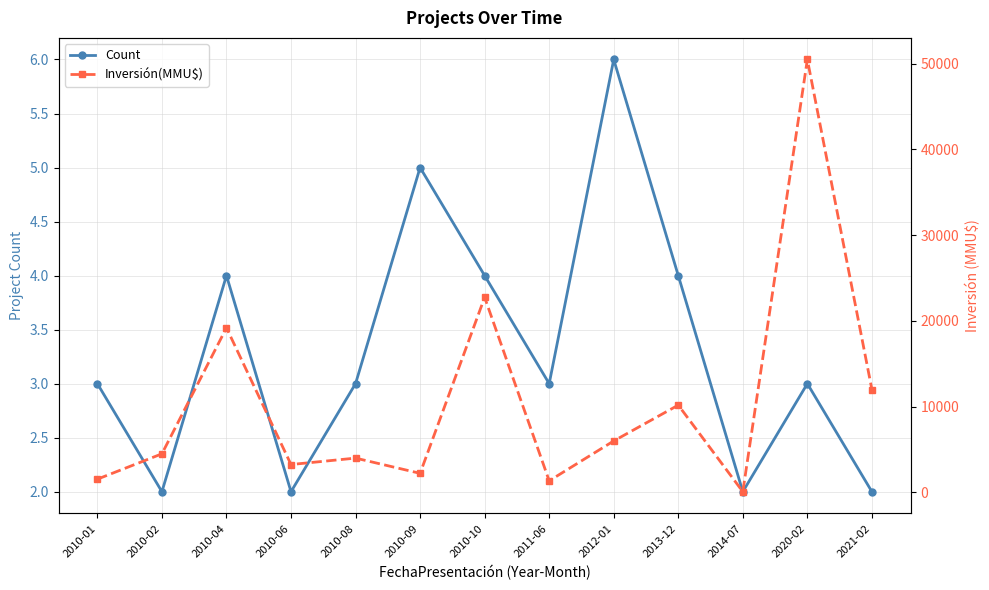

Count the Count values in the range 2 to 4.

11